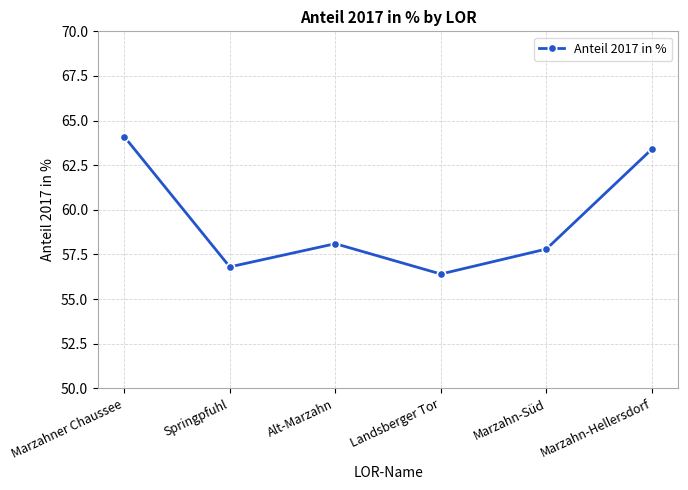

What is the minimum value shown in the chart?

56.4